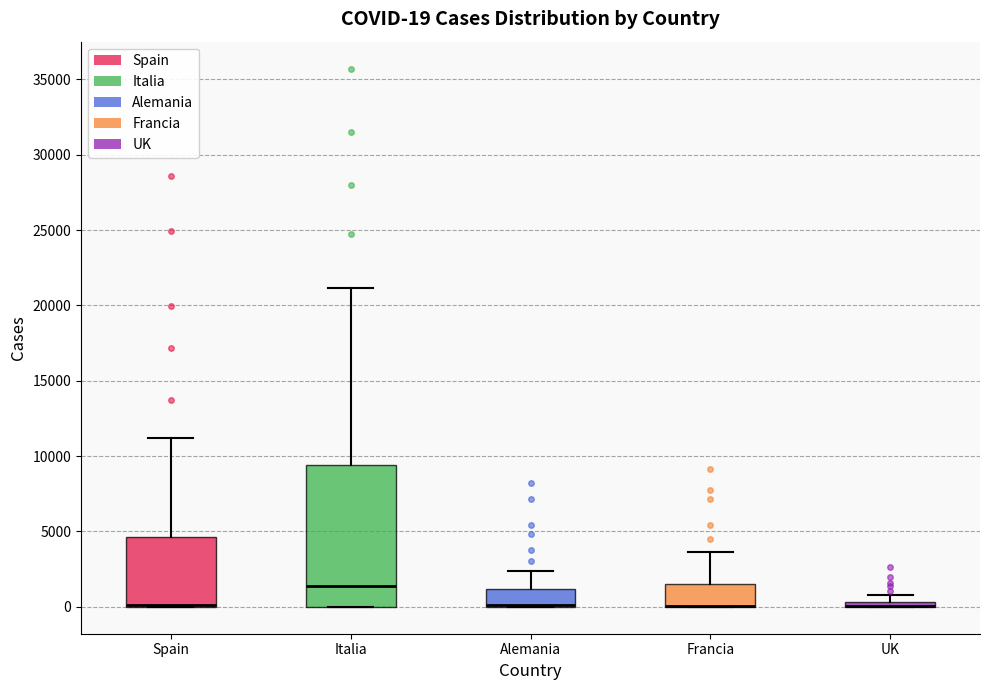

Comparing the boxes themselves (not the whiskers), which one is the tallest?

Italia